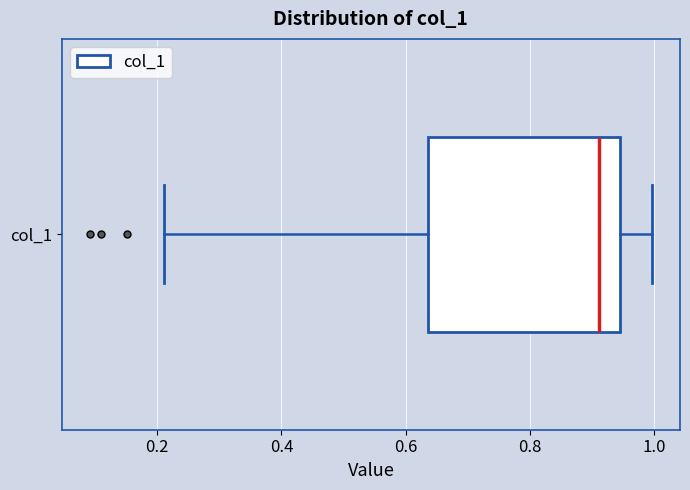

Where does the median line of the box for col_1 sit on the x-axis? The values are not printed on the chart, so give them approximately, as read against the axis.

0.92